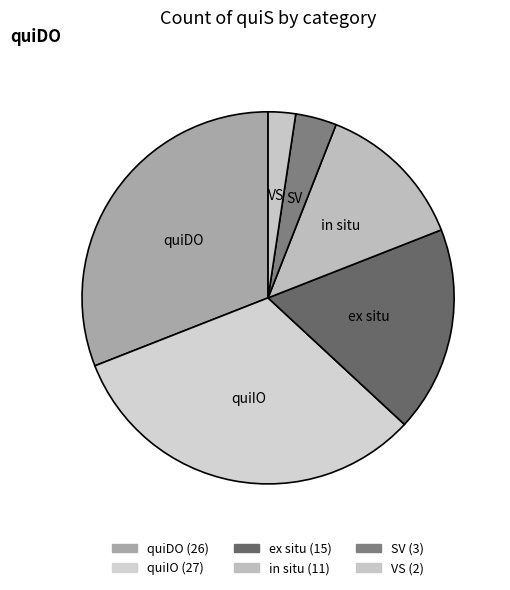

Rank the categories by value from highest to lowest.

quiIO, quiDO, ex situ, in situ, SV, VS